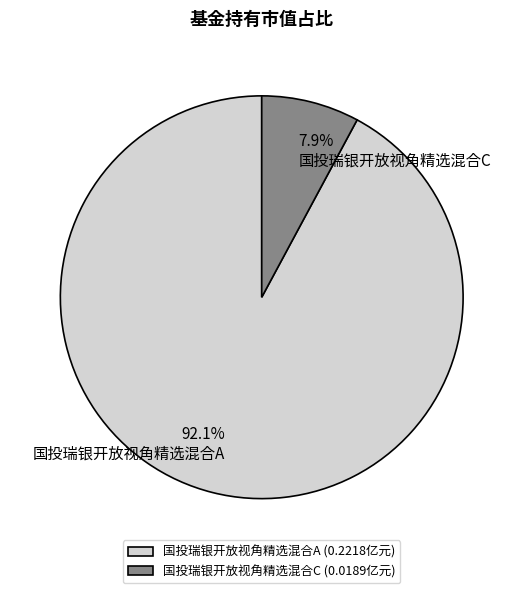

To the nearest percent, what is the difference between the 国投瑞银开放视角精选混合A and 国投瑞银开放视角精选混合C slice percentages?

84%